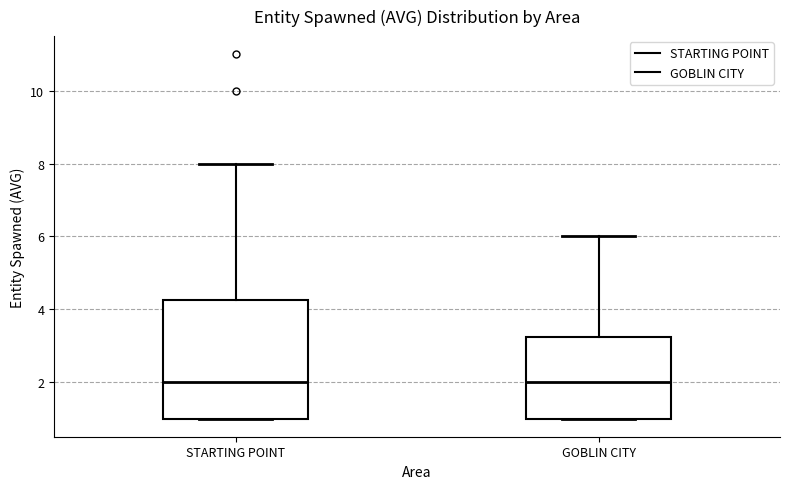

Reading left to right, transcribe this box plot: for each box, give where its median line is, the range the box spans, and where its two whiskers end, as read against the y-axis. The values are not printed on the chart, so give them approximately, as read against the axis.

STARTING POINT: median 2.0, box 1.0 to 4.2, whiskers 1.0 to 8.0
GOBLIN CITY: median 2.0, box 1.0 to 3.2, whiskers 1.0 to 6.0